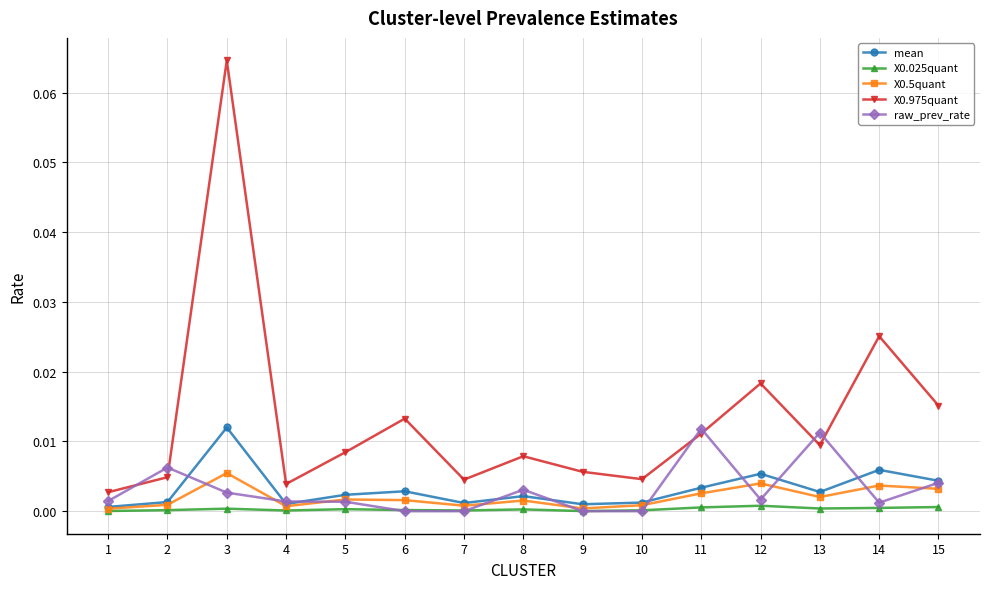

Is the value of raw_prev_rate at 11 greater than the value of X0.975quant at 1?

Yes